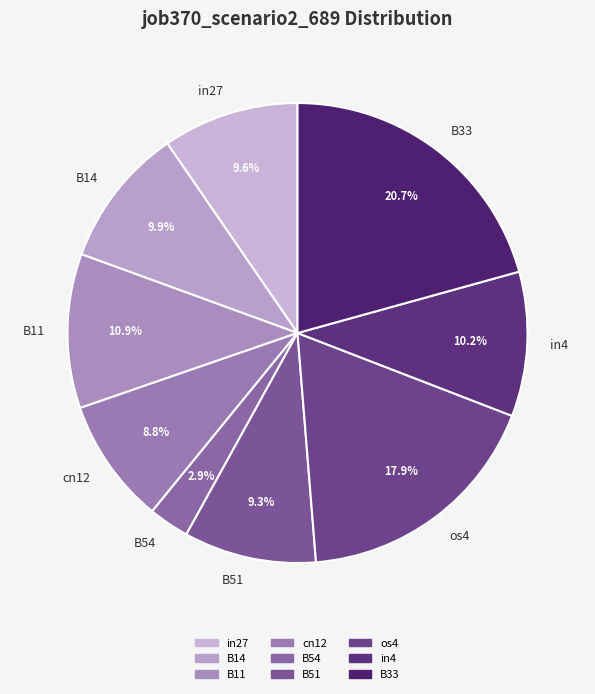

Count the number of slices in the pie.

9